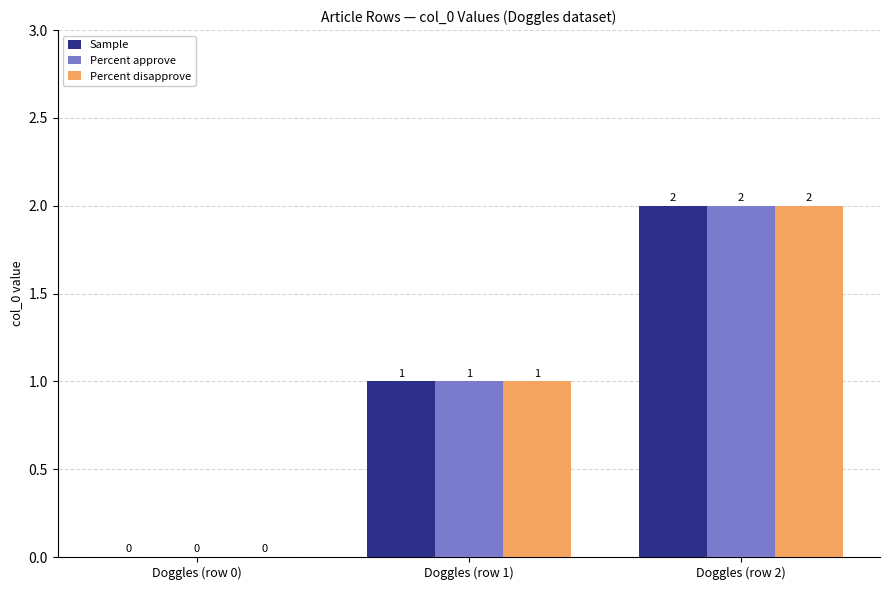

What is the average value of the Sample series?

1